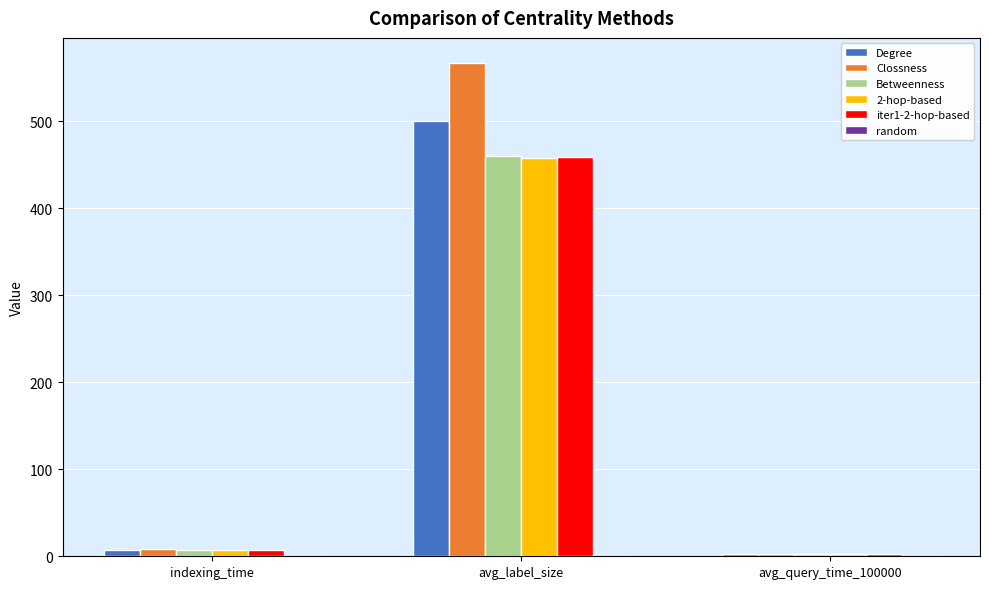

Which series has the widest spread of values?

Clossness